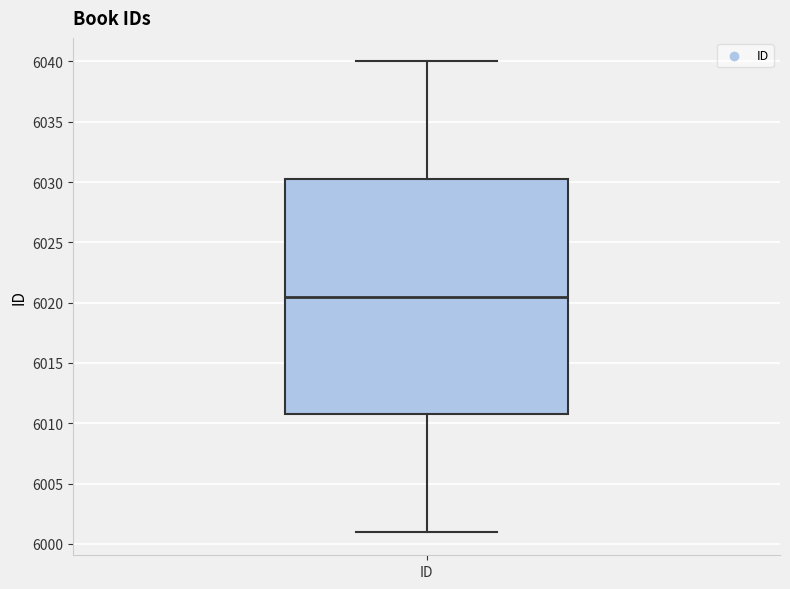

Transcribe this box plot: give where the median line is, the range the box spans, and where the two whiskers end, as read against the y-axis. The values are not printed on the chart, so give them approximately, as read against the axis.

median 6020.5, box 6011.0 to 6030.5, whiskers 6001.0 to 6040.0